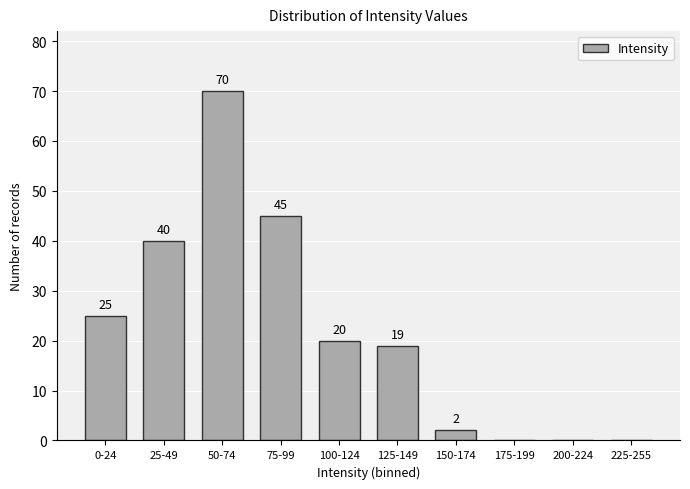

Reading right to left, what are all the values shown in this chart?

225-255=0	200-224=0	175-199=0	150-174=2	125-149=19	100-124=20	75-99=45	50-74=70	25-49=40	0-24=25